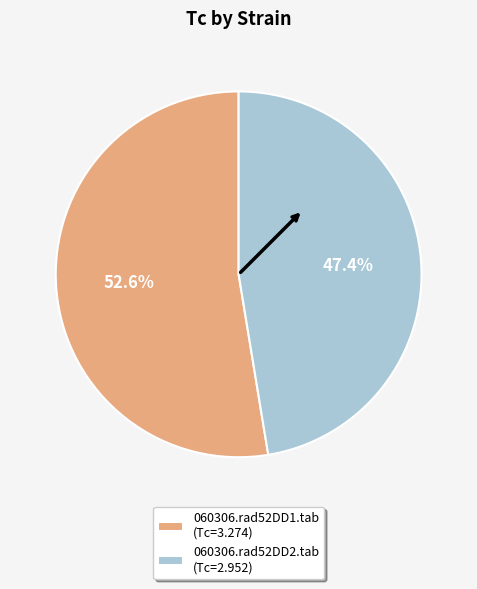

Rank the categories by value from lowest to highest.

060306.rad52DD2.tab, 060306.rad52DD1.tab